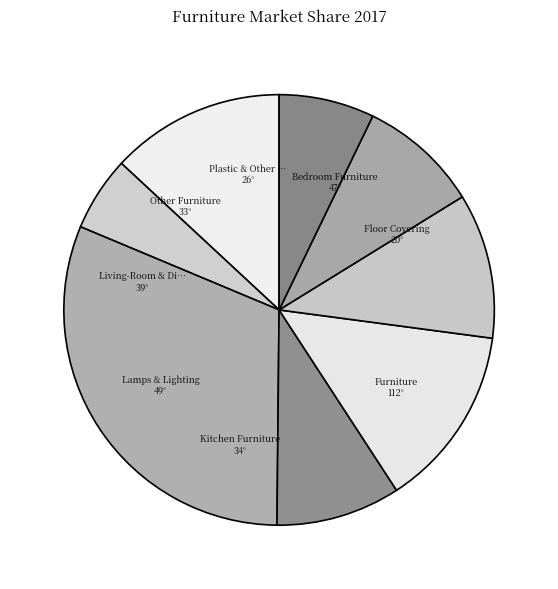

How many segments does this pie chart have?

8